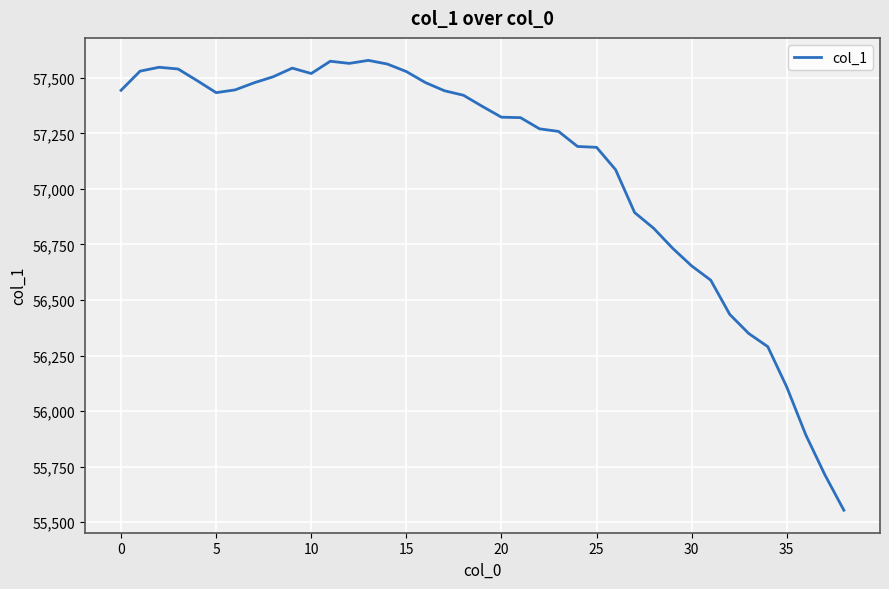

What is the maximum value shown in the chart?

57578.8